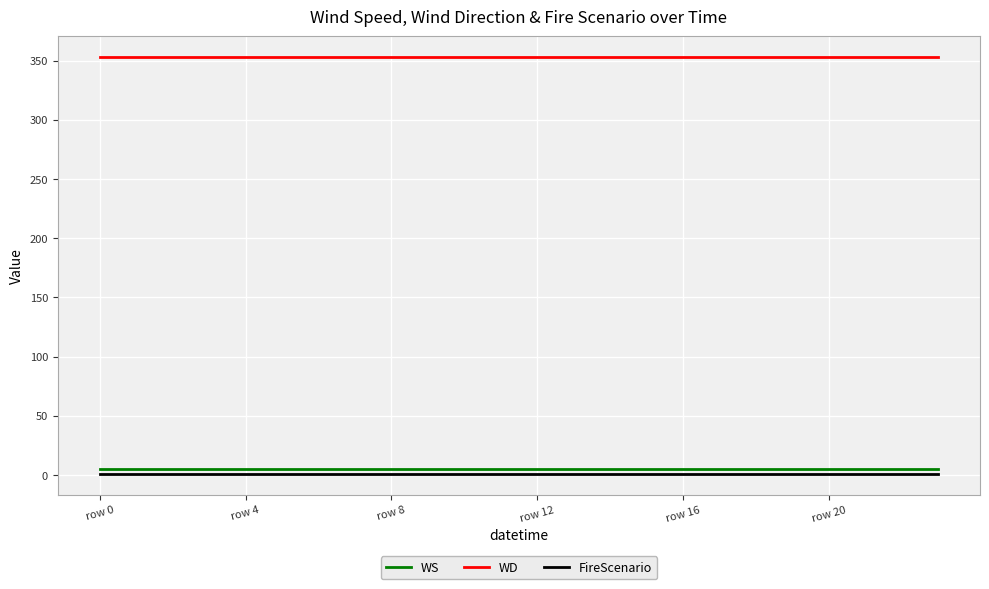

At how many categories does at least one series exceed 296?

24